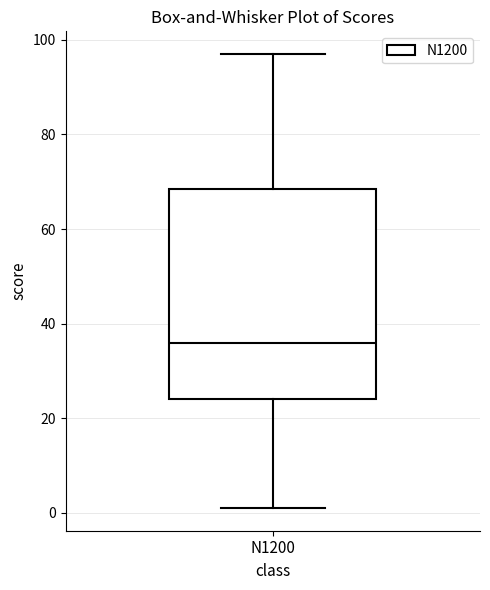

Where does the upper whisker of the box for N1200 end on the y-axis? The values are not printed on the chart, so give them approximately, as read against the axis.

98